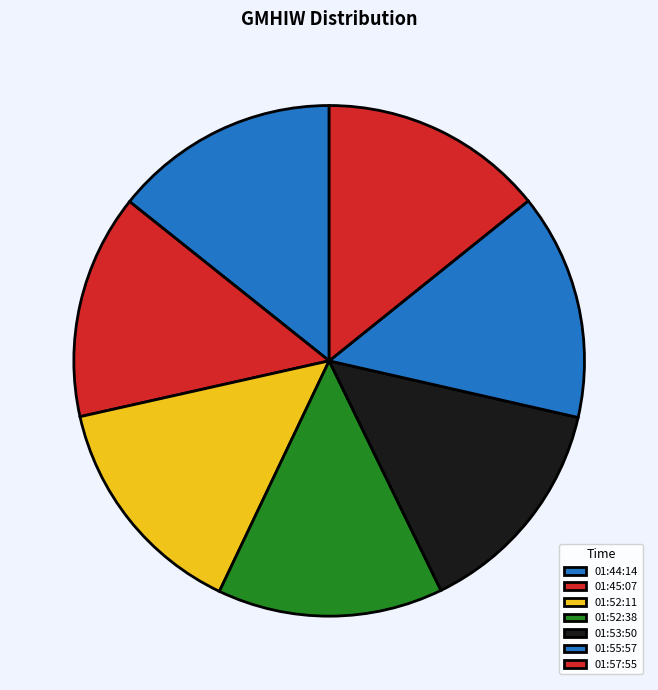

The 01:52:11 slice represents 23% of the pie. True or false?

False